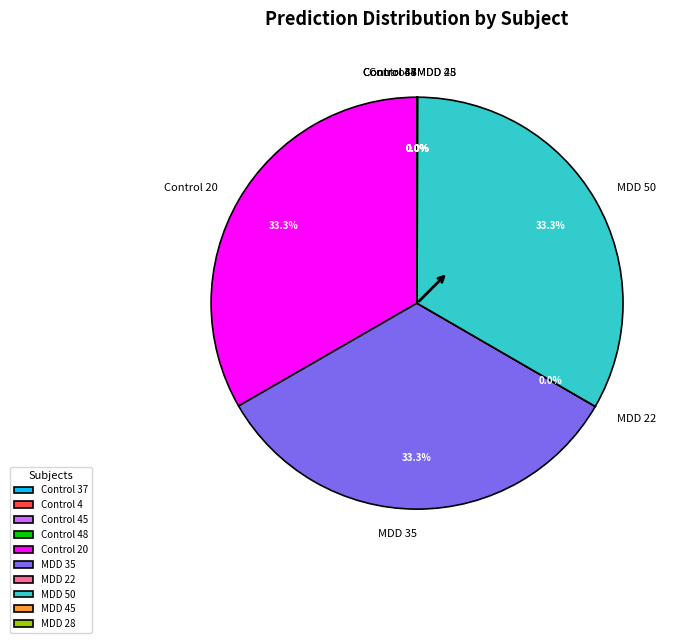

What portion of the pie excludes MDD 50?

66.7%